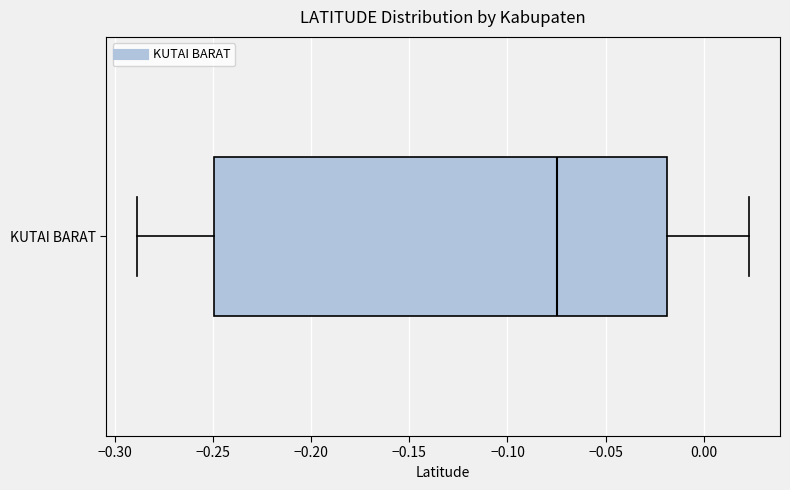

Where is the left edge of the box for KUTAI BARAT on the x-axis? The values are not printed on the chart, so give them approximately, as read against the axis.

-0.250